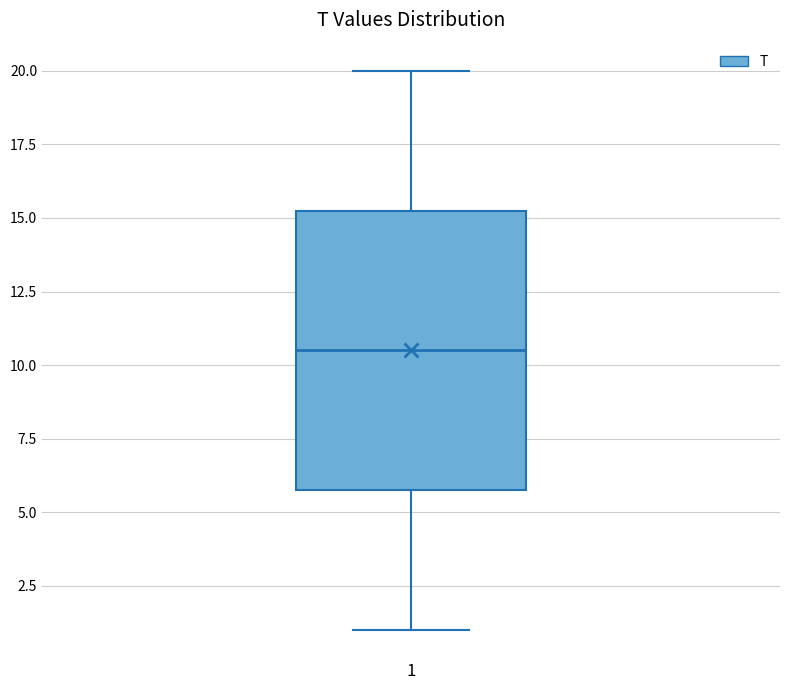

Read this box plot against the y-axis: the position of the median line, the range covered by the box, and the ends of both whiskers. The values are not printed on the chart, so give them approximately, as read against the axis.

median 10.5, box 6.0 to 15.5, whiskers 1.0 to 20.0